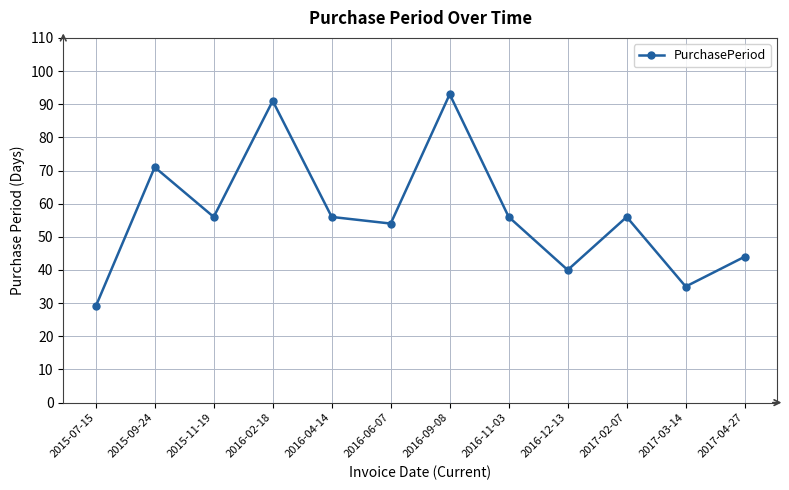

Where is the first local minimum?

2015-11-19